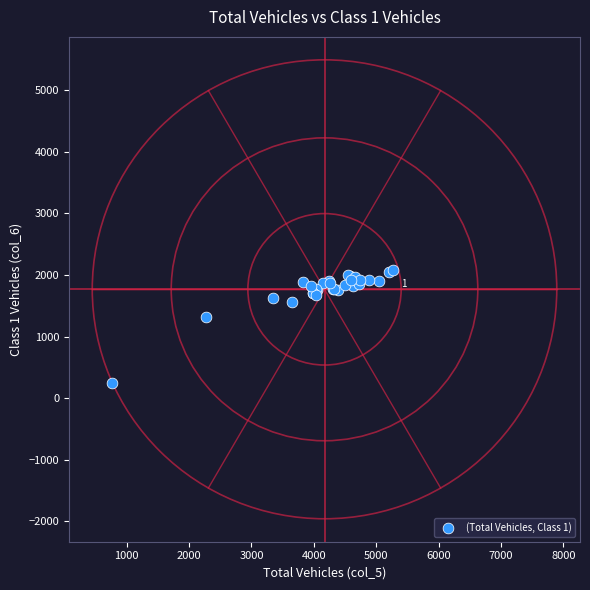

What Y value in the scatter plot is closest to 1170?

1317